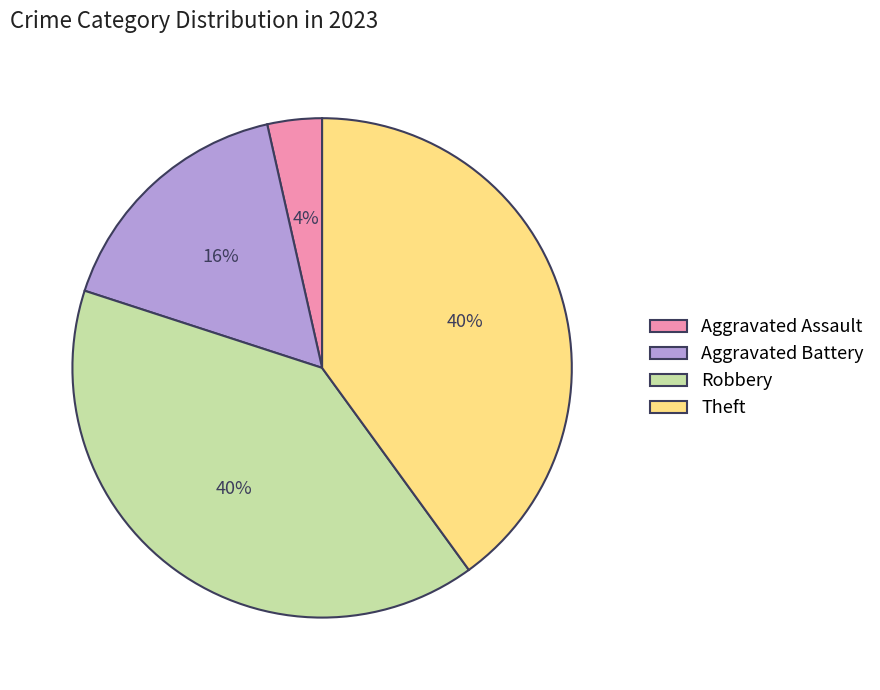

To the nearest percent, what is the difference between the largest and smallest slice percentages?

36%